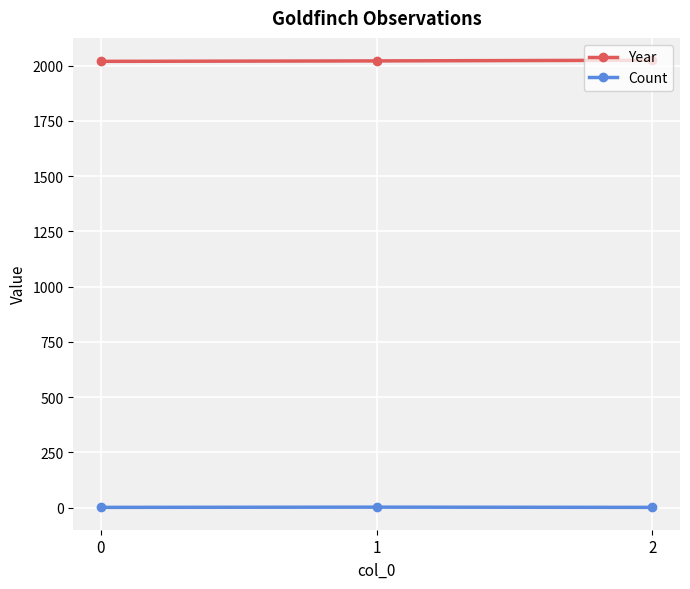

Is the value of Year at 2 greater than the value of Count at 0?

Yes